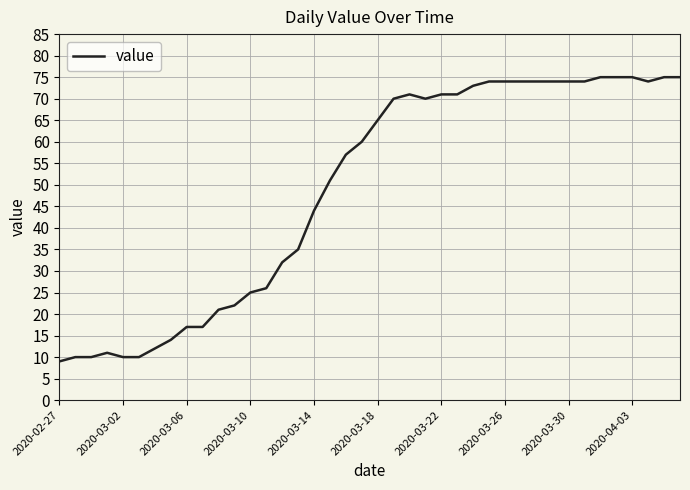

What is the smallest value displayed?

9